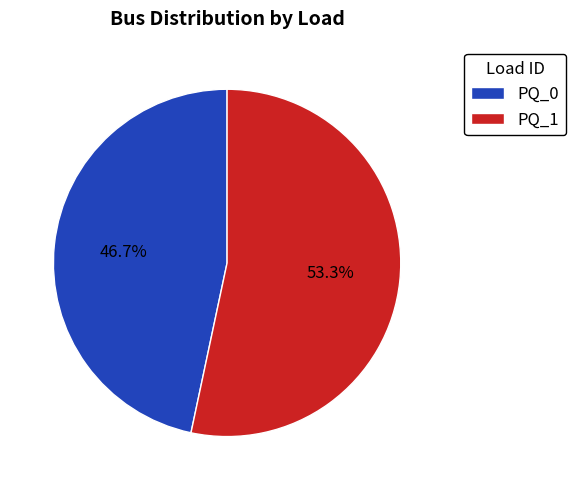

To the nearest percent, what percentage of the pie is PQ_1?

53%